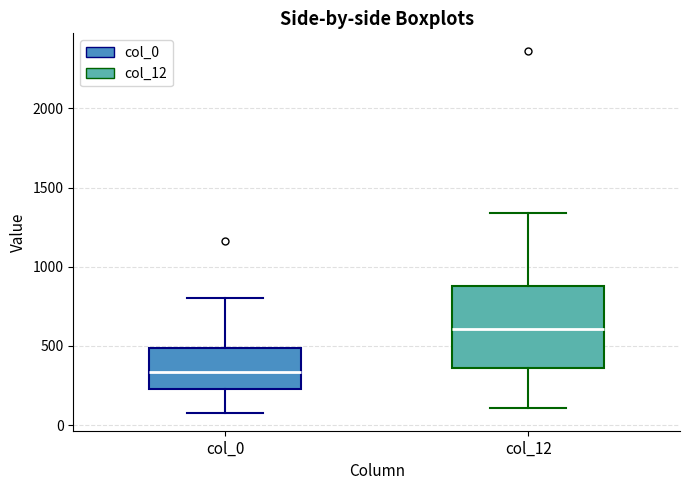

Reading left to right, read every box against the y-axis: the position of its median line, the range the box covers, and the ends of its whiskers. The values are not printed on the chart, so give them approximately, as read against the axis.

col_0: median 350, box 250 to 500, whiskers 100 to 800
col_12: median 600, box 350 to 900, whiskers 100 to 1350